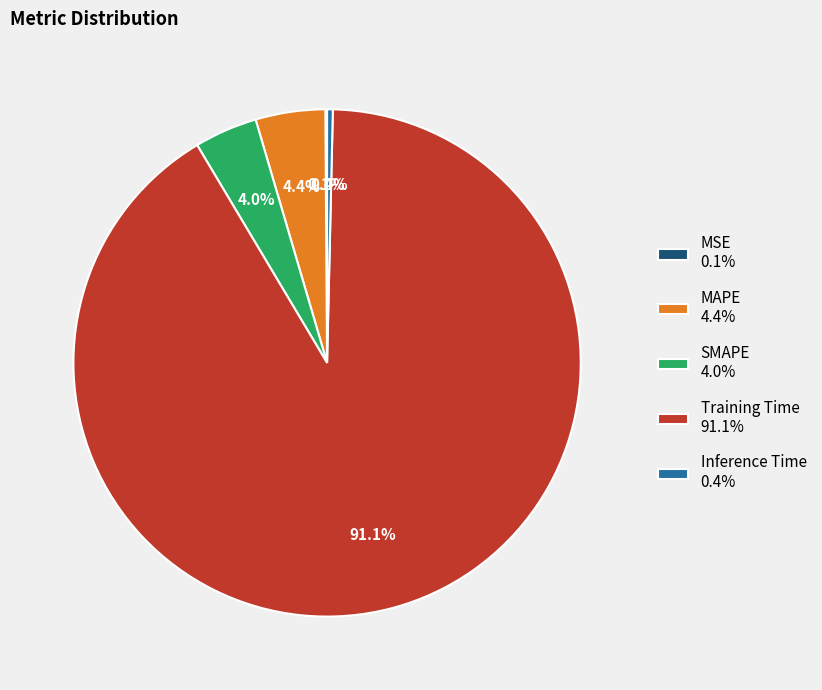

What portion of the pie excludes Inference Time?

99.6%